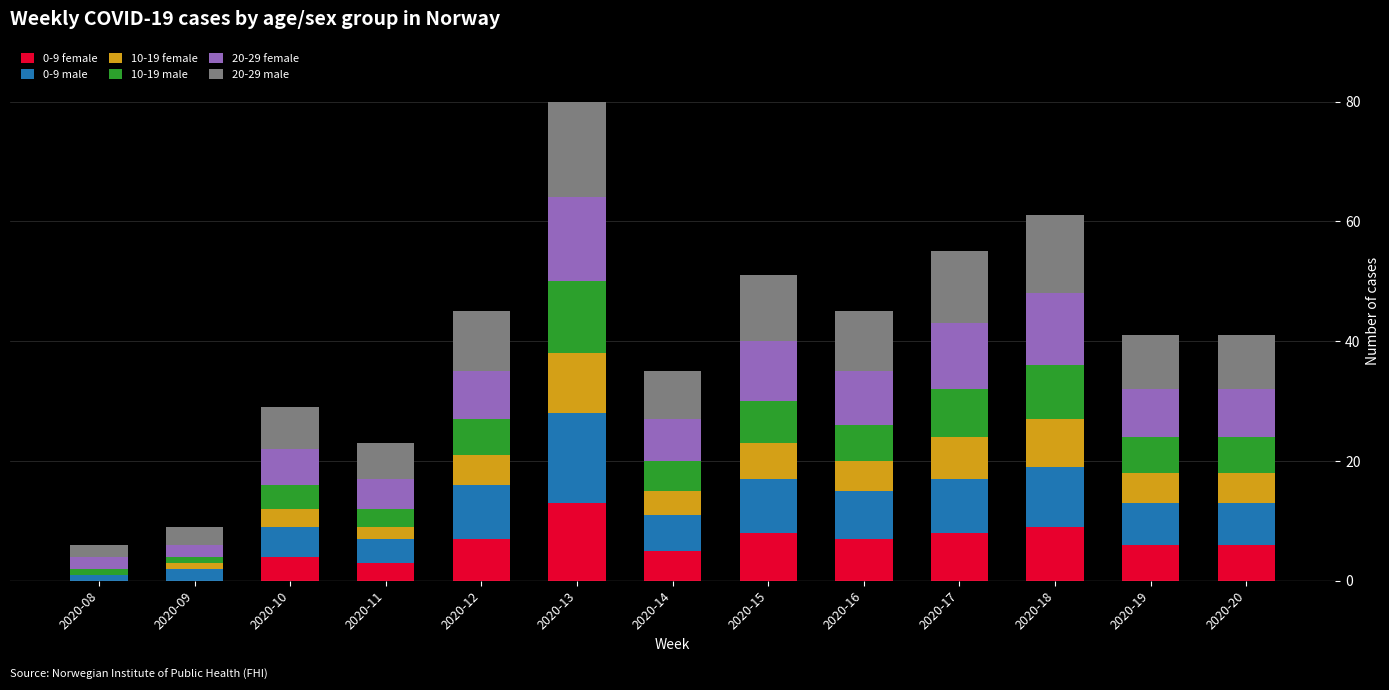

The 0-9 female series shows 23 at 2020-13. True or false?

False